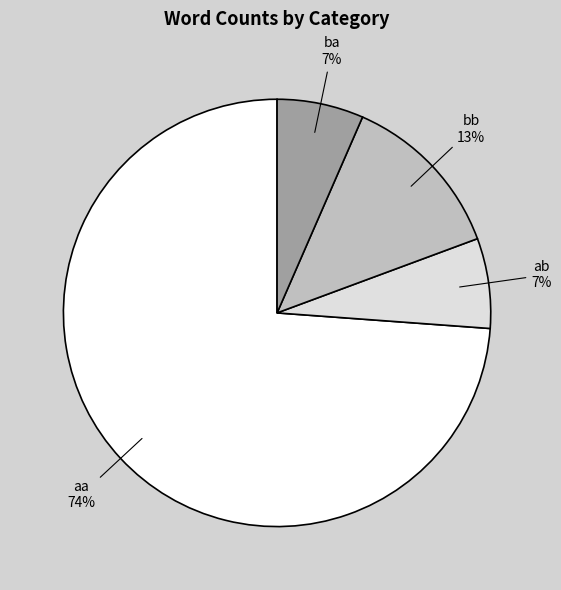

How many slices are in this pie chart?

4